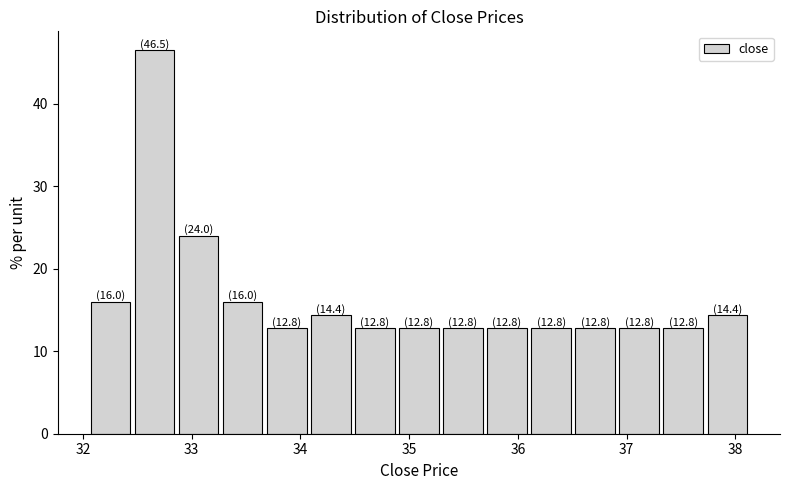

Which range on the x-axis has the tallest bar?

32.5 to 32.9